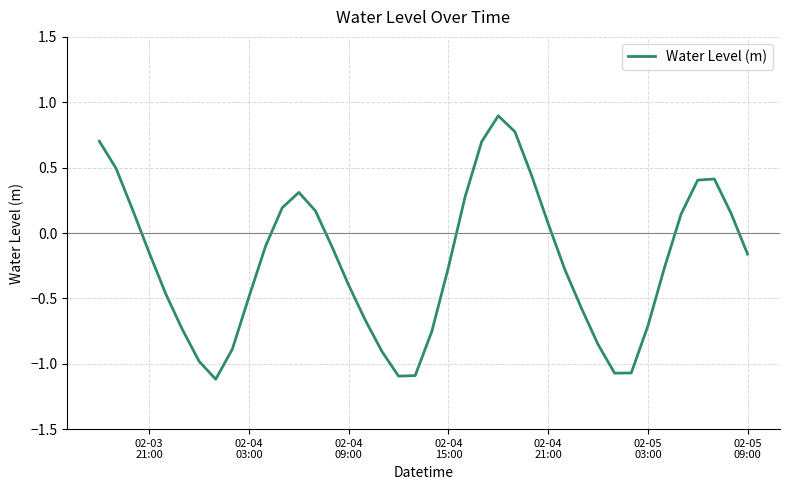

What is the smallest value displayed?

-1.1